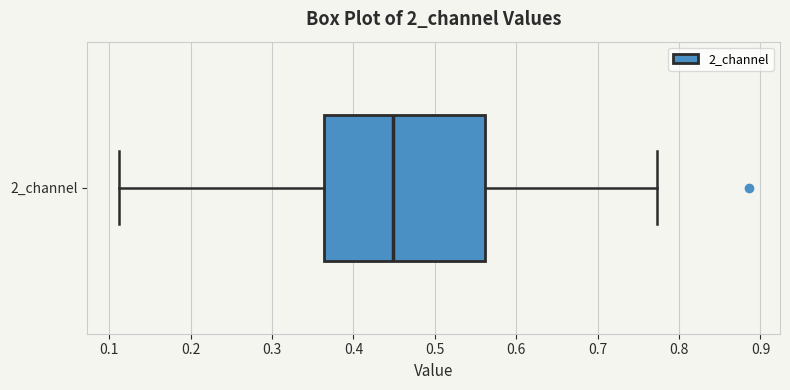

Read this box plot against the x-axis: the position of the median line, the range covered by the box, and the ends of both whiskers. The values are not printed on the chart, so give them approximately, as read against the axis.

median 0.45, box 0.36 to 0.56, whiskers 0.11 to 0.77